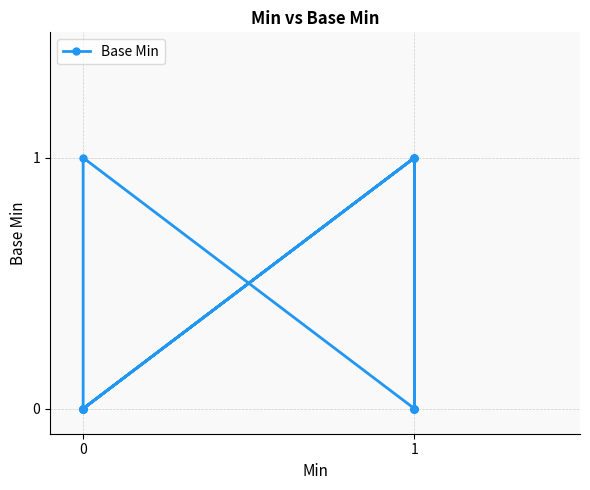

The value at 0 is 0. True or false?

False